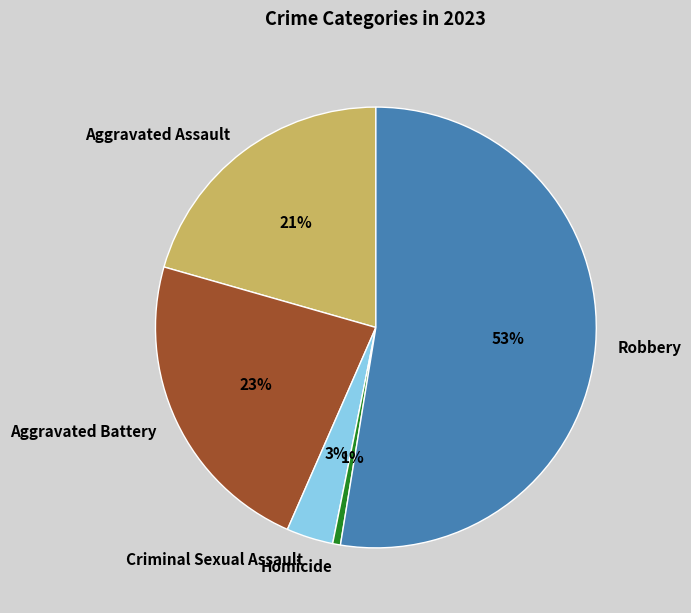

What is the smallest slice in the pie chart?

Homicide